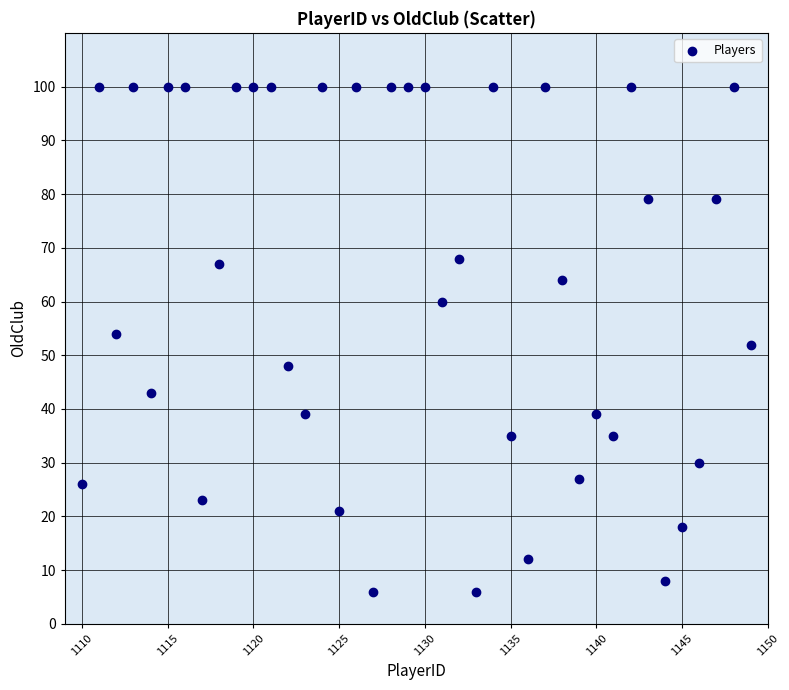

What is the range of Y values (max minus min)?

94